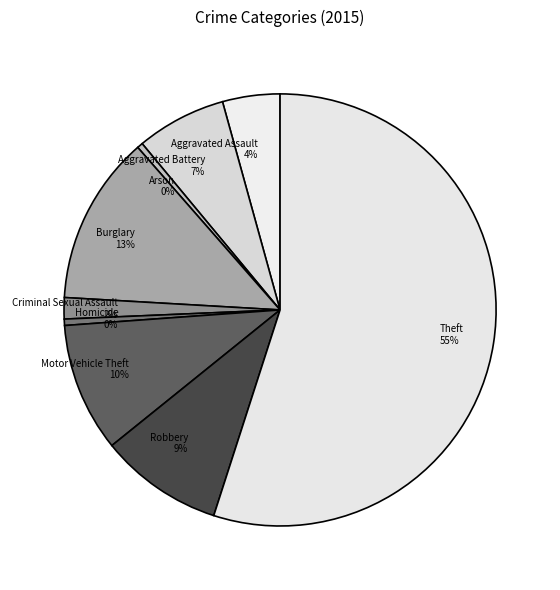

Which has a higher value, Robbery or Aggravated Battery?

Robbery